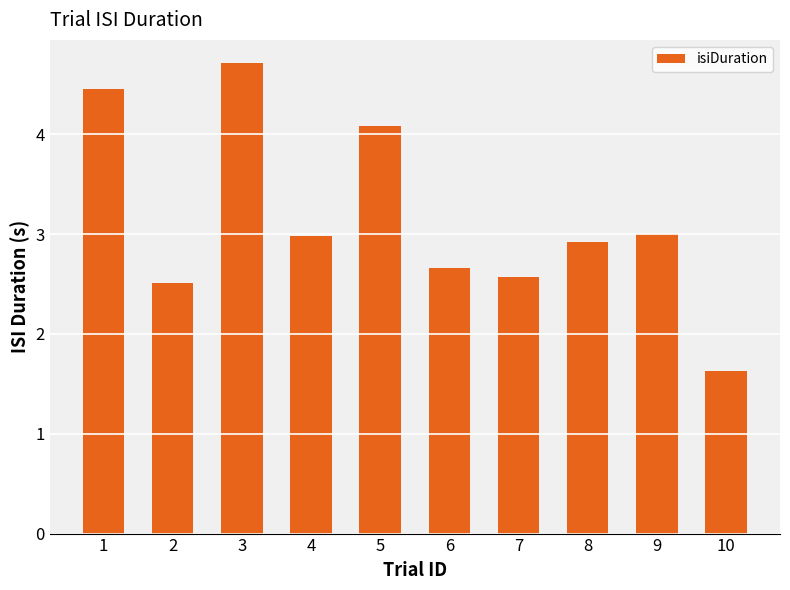

What is the change in value from 3 to 5?

-0.6